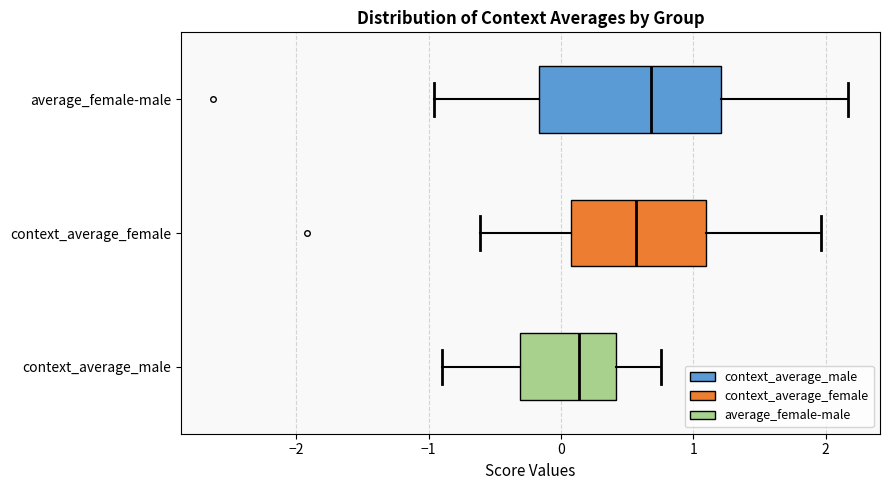

Reading bottom to top, transcribe this box plot: for each box, give where its median line is, the range the box spans, and where its two whiskers end, as read against the x-axis. The values are not printed on the chart, so give them approximately, as read against the axis.

context_average_male: median 0.1, box -0.3 to 0.4, whiskers -0.9 to 0.8
context_average_female: median 0.6, box 0.1 to 1.1, whiskers -0.6 to 2.0
average_female-male: median 0.7, box -0.2 to 1.2, whiskers -1.0 to 2.2